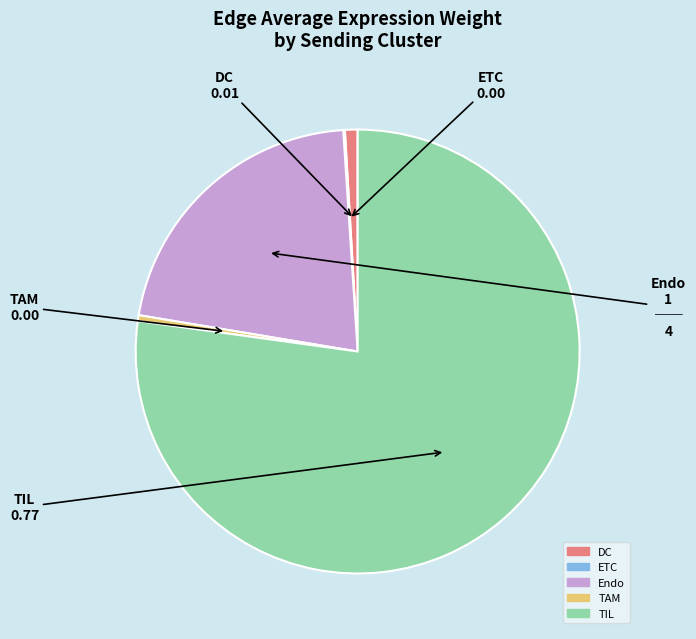

Is TIL the majority of the pie?

Yes